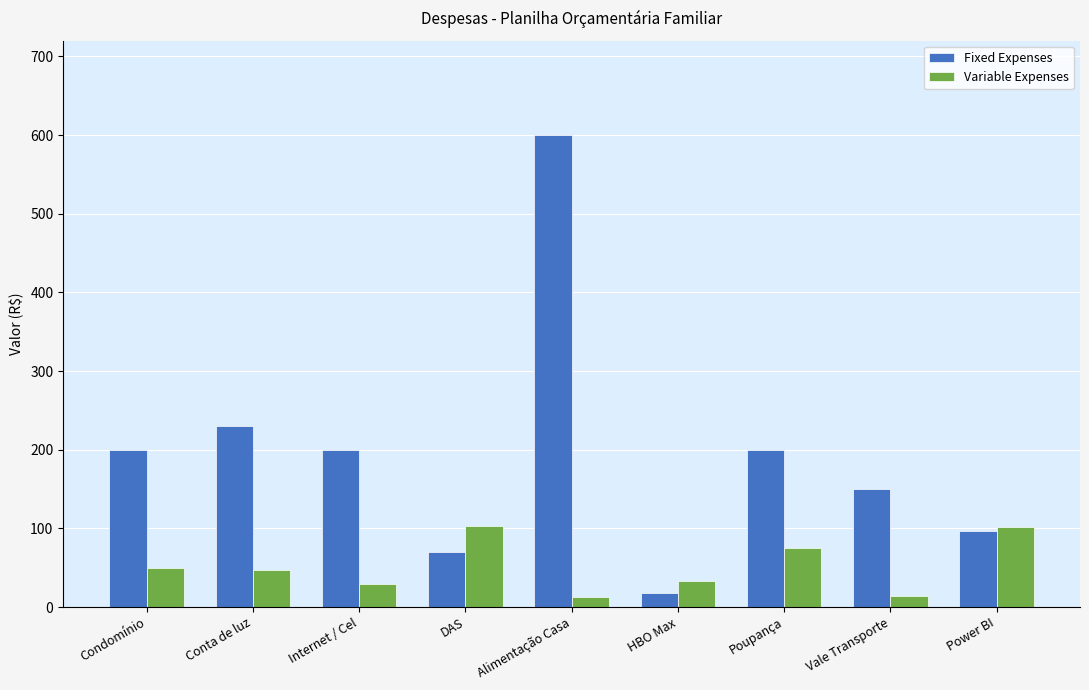

What is the sum of all Fixed Expenses values?

1764.7